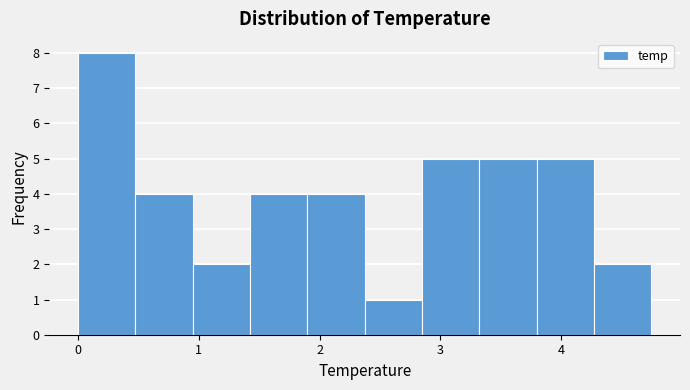

Reading left to right, transcribe this chart: for each bar, give the range it covers on the x-axis and its height. Neither the bar edges nor the heights are printed on the chart, so give them approximately, as read against the axes.

0.0 to 0.5: 8
0.5 to 0.9: 4
0.9 to 1.4: 2
1.4 to 1.9: 4
1.9 to 2.4: 4
2.4 to 2.8: 1
2.8 to 3.3: 5
3.3 to 3.8: 5
3.8 to 4.3: 5
4.3 to 4.7: 2